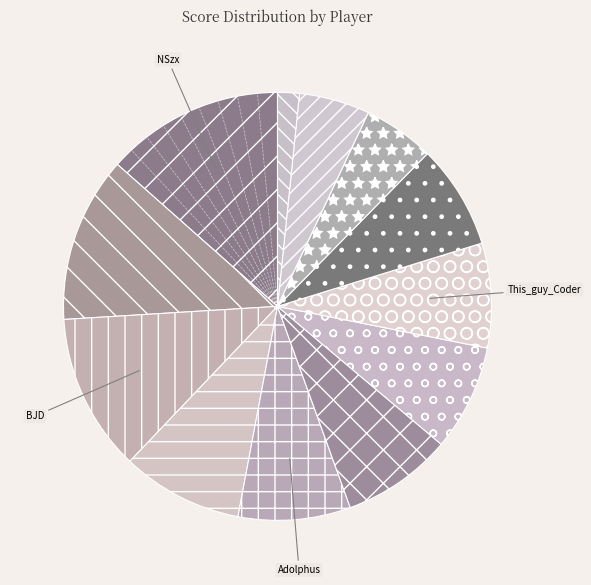

How many segments does this pie chart have?

12